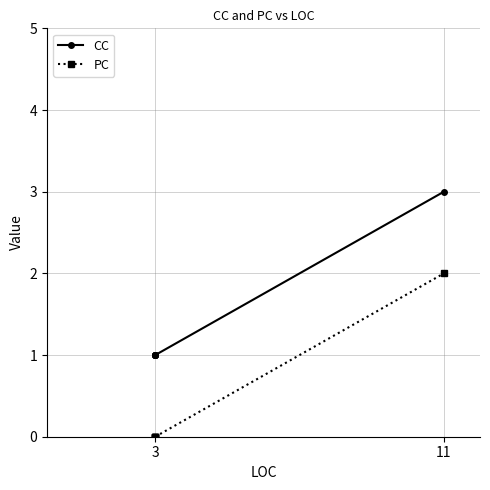

True or false: CC and PC intersect in this chart.

False